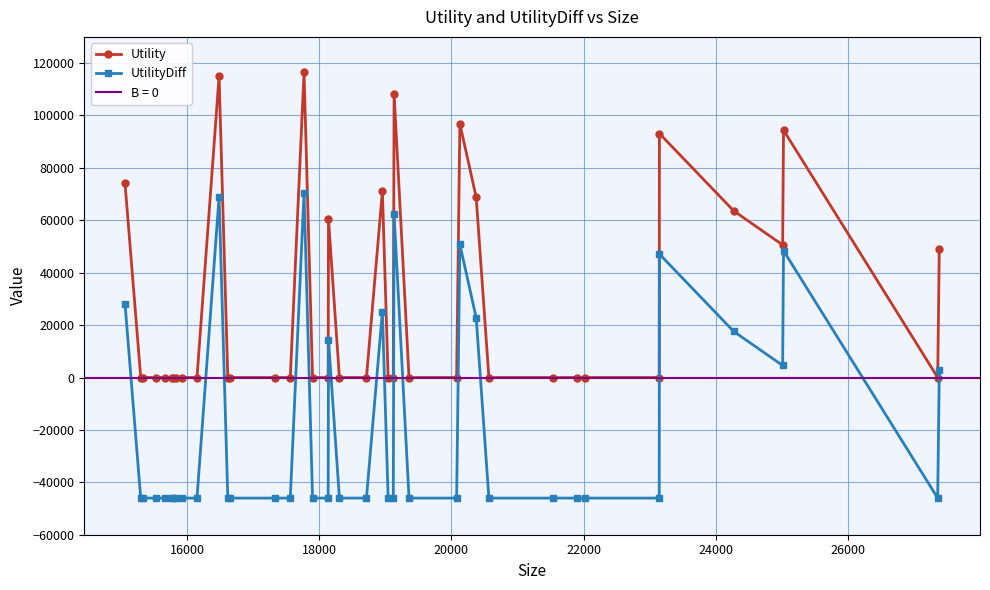

How many lines are shown in the chart?

2